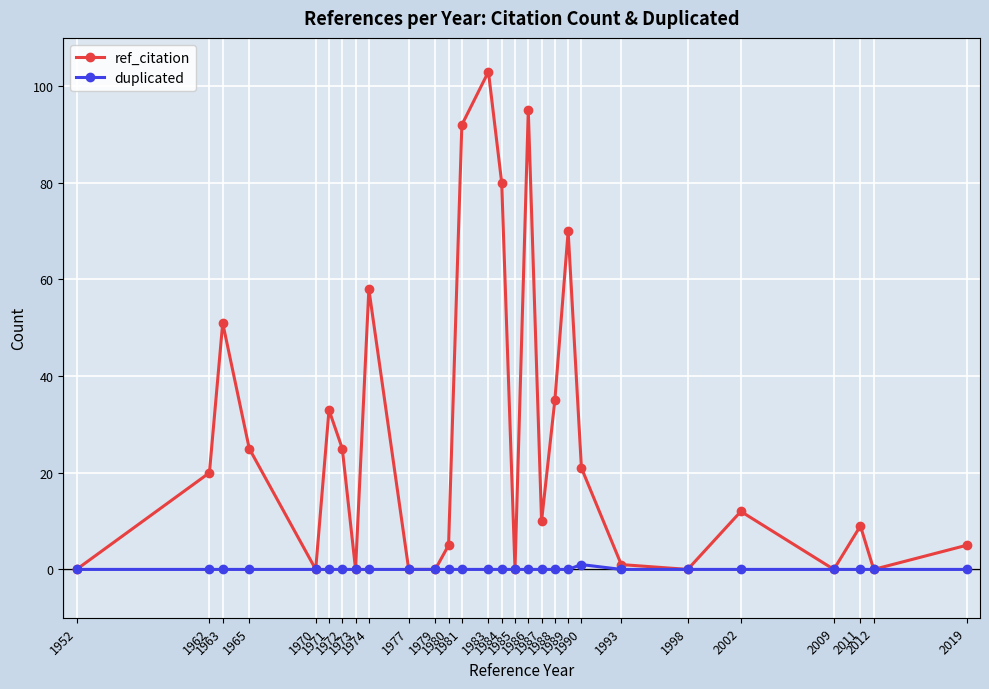

List the series in order of their peak value, highest first.

ref_citation, duplicated